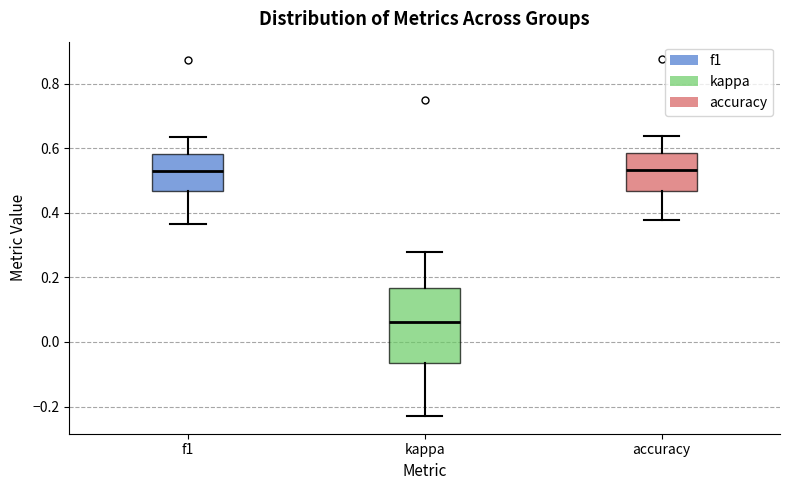

Reading left to right, read every box against the y-axis: the position of its median line, the range the box covers, and the ends of its whiskers. The values are not printed on the chart, so give them approximately, as read against the axis.

f1: median 0.54, box 0.46 to 0.58, whiskers 0.36 to 0.64
kappa: median 0.06, box -0.06 to 0.16, whiskers -0.22 to 0.28
accuracy: median 0.54, box 0.46 to 0.58, whiskers 0.38 to 0.64